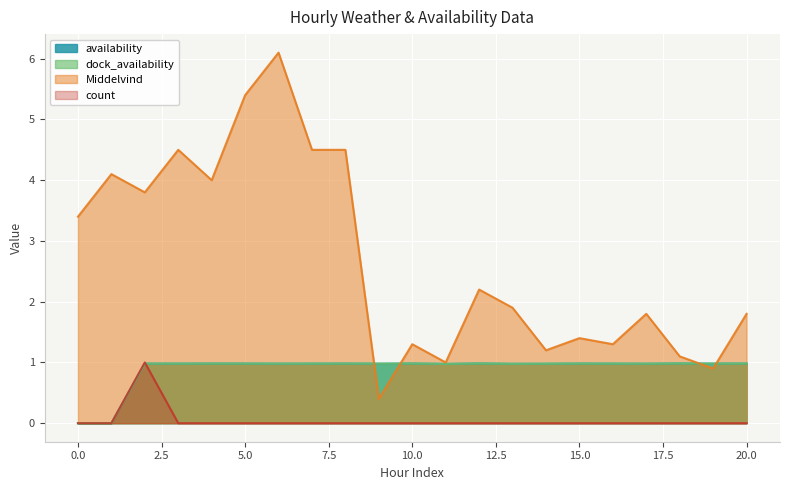

What is the greatest value displayed?

6.1